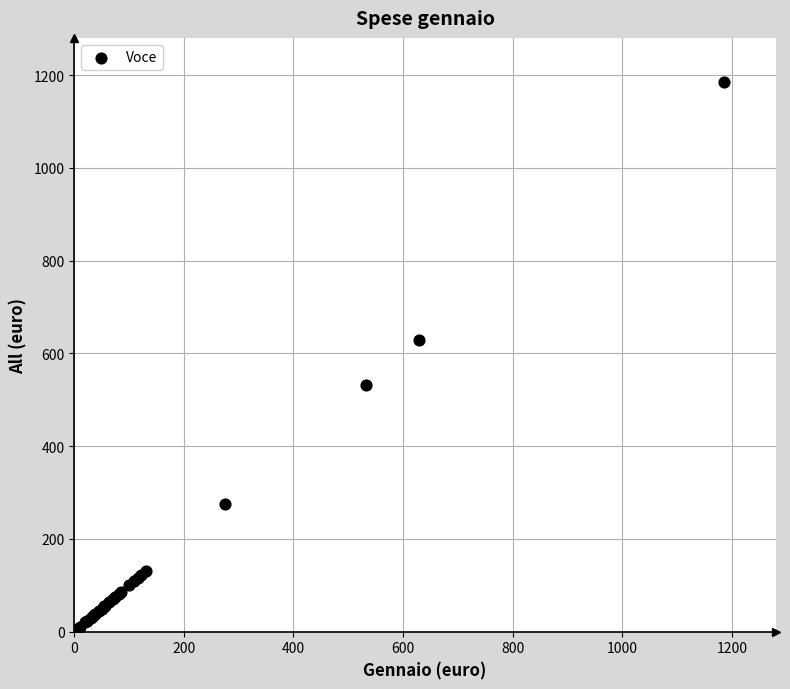

What Y value in the scatter plot is closest to 595?

630.0